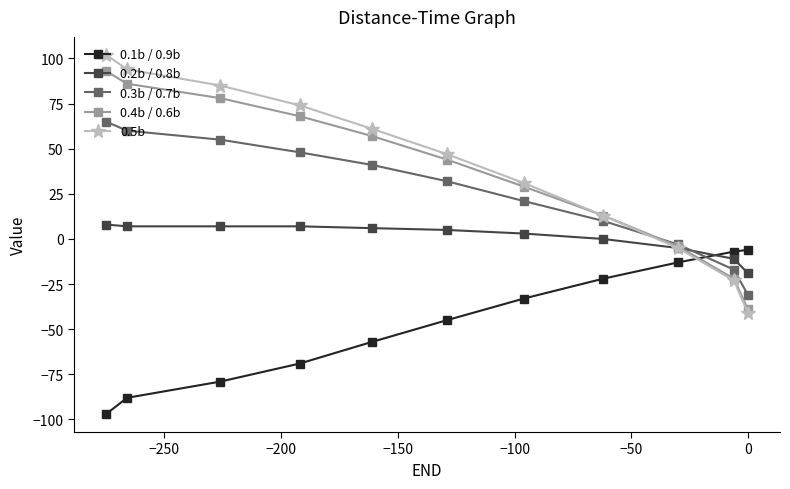

List the series in order of their peak value, highest first.

0.5b, 0.4b / 0.6b, 0.3b / 0.7b, 0.2b / 0.8b, 0.1b / 0.9b